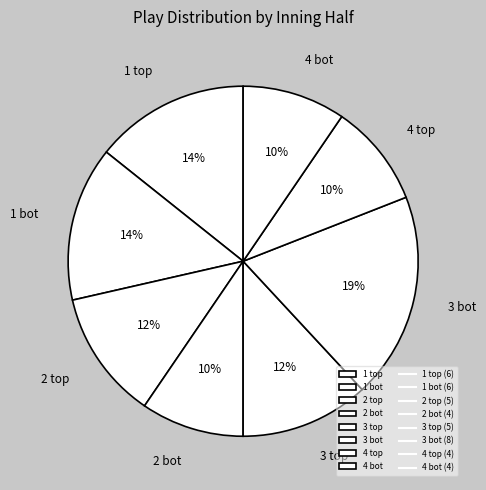

Approximately how many times larger is the value at 2 bot compared to 3 bot?

0.5